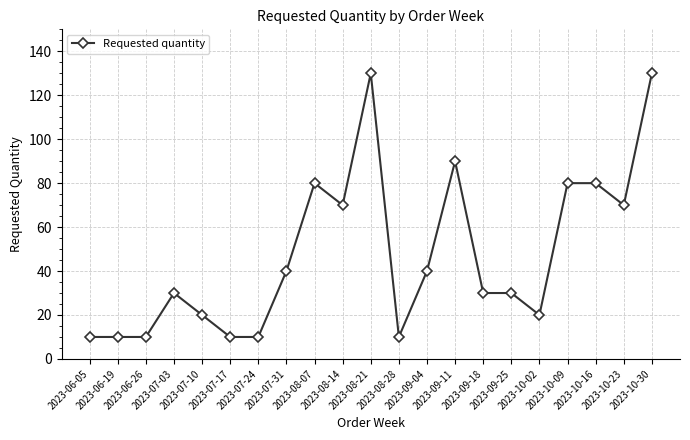

What is the difference between the maximum and second lowest values?

120